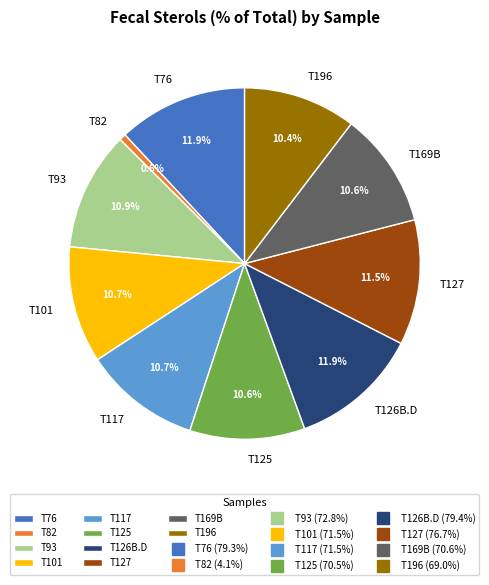

Is there a majority slice in this chart?

No